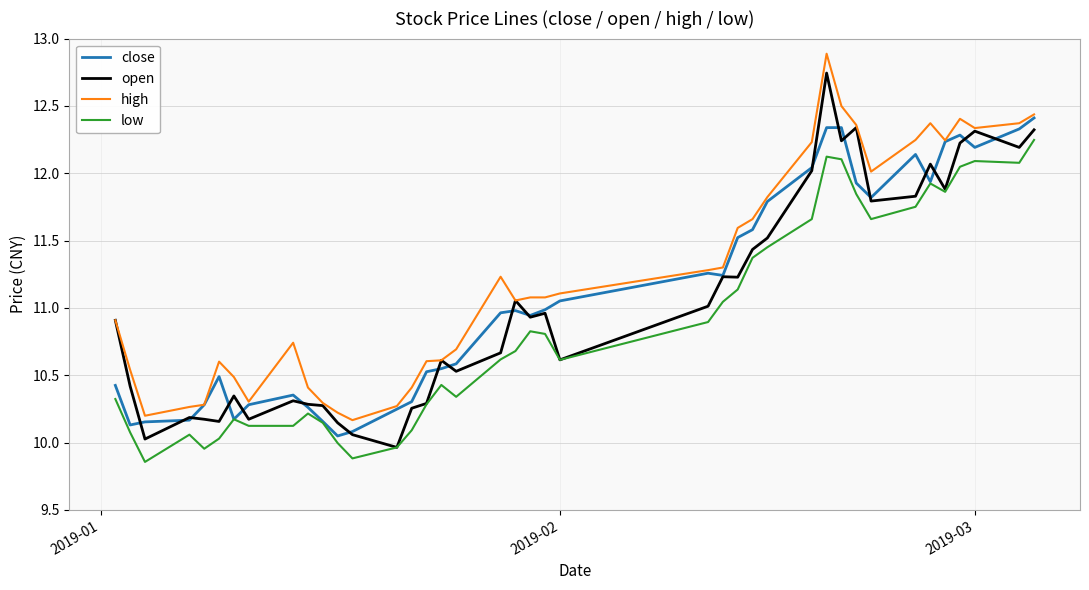

Which series has the largest total across all categories?

high